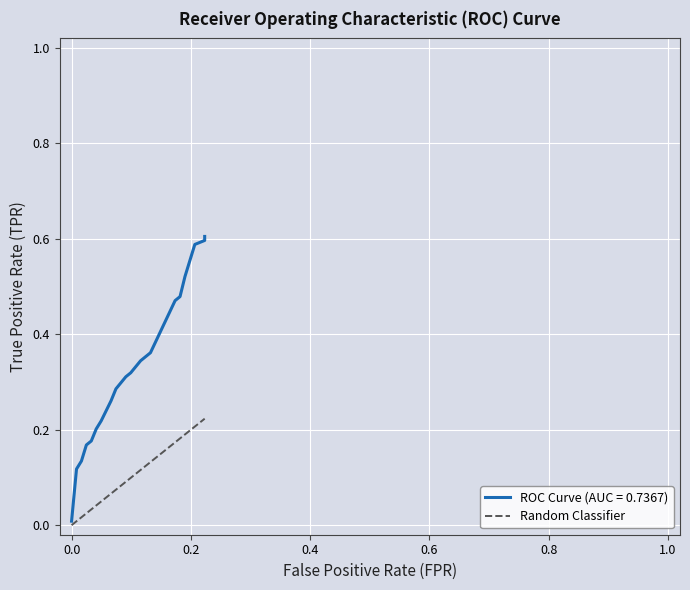

True or false: the data shows 0.2 at 24.

False